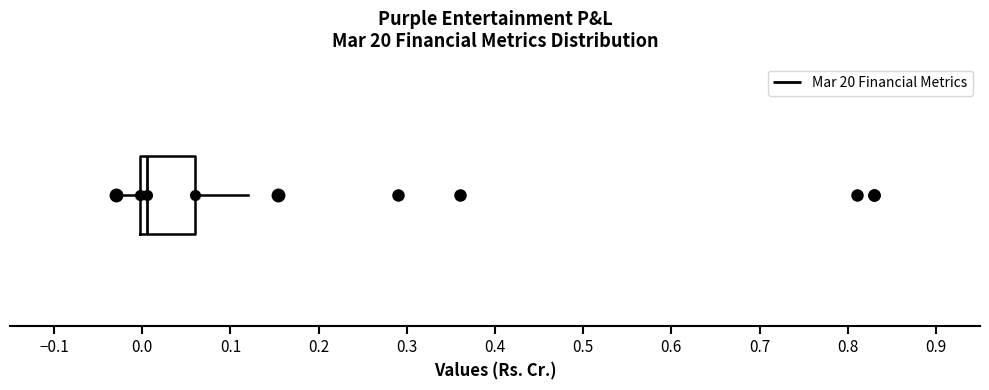

Where does the left whisker of the box end on the x-axis? The values are not printed on the chart, so give them approximately, as read against the axis.

-0.03